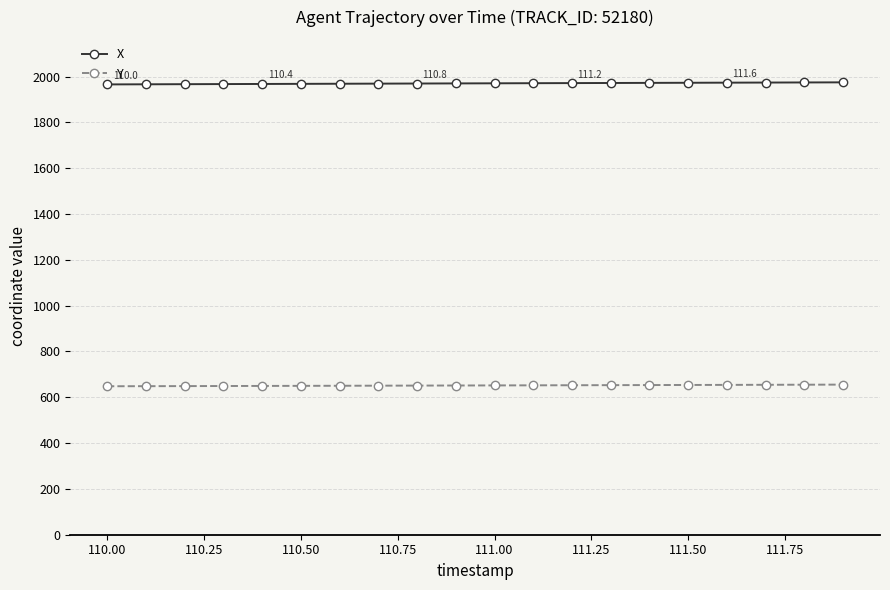

True or false: X and Y intersect in this chart.

False